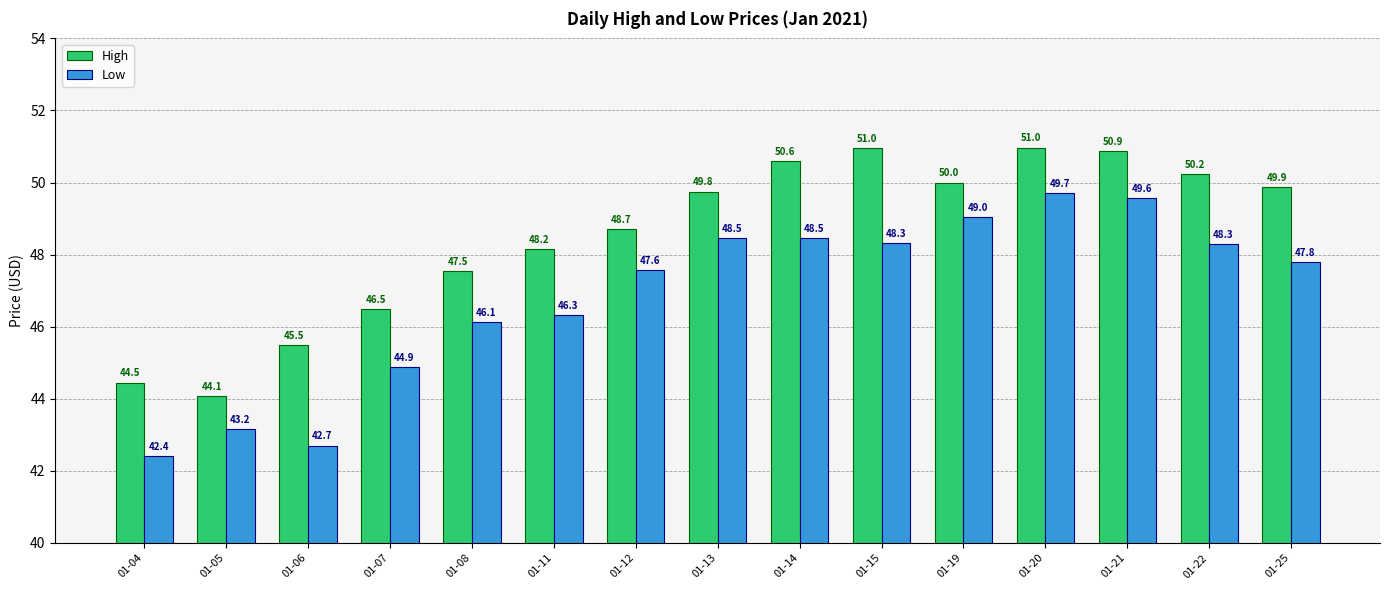

What is the smallest value displayed?

42.4